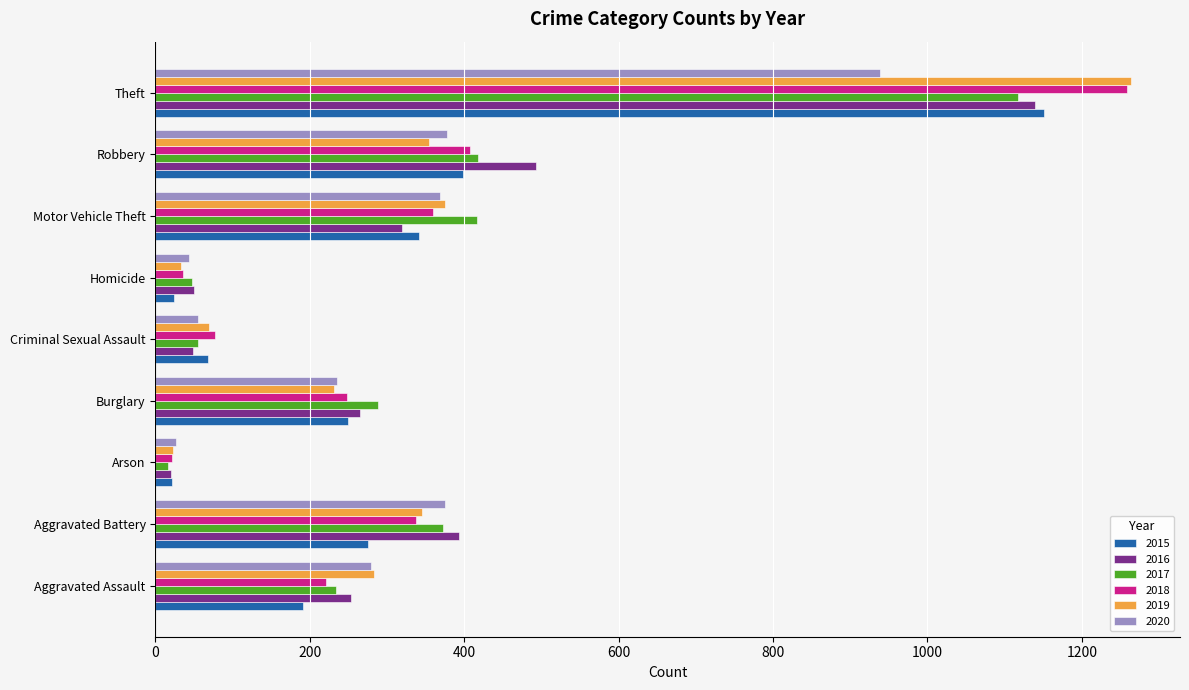

What are all the series names shown in the legend?

2015, 2016, 2017, 2018, 2019, 2020